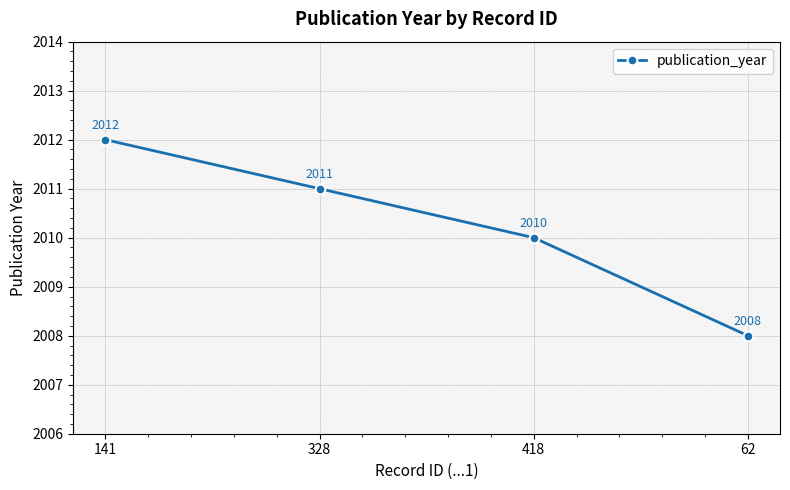

What value does the data have at 328?

2011